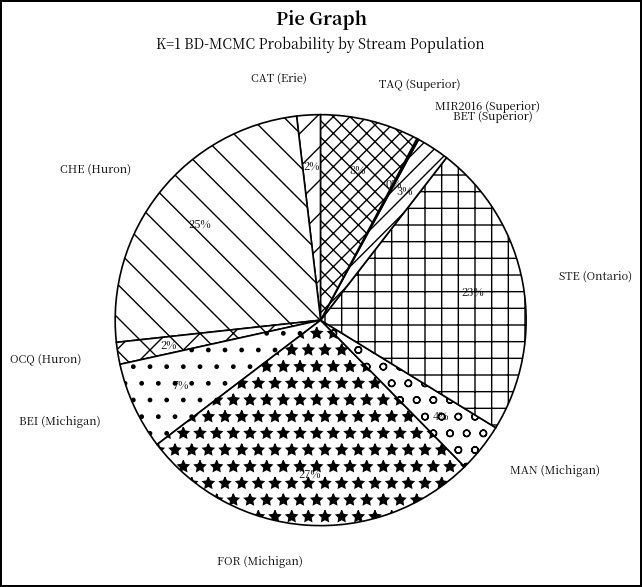

Which category has the biggest portion of the pie?

FOR (Michigan)